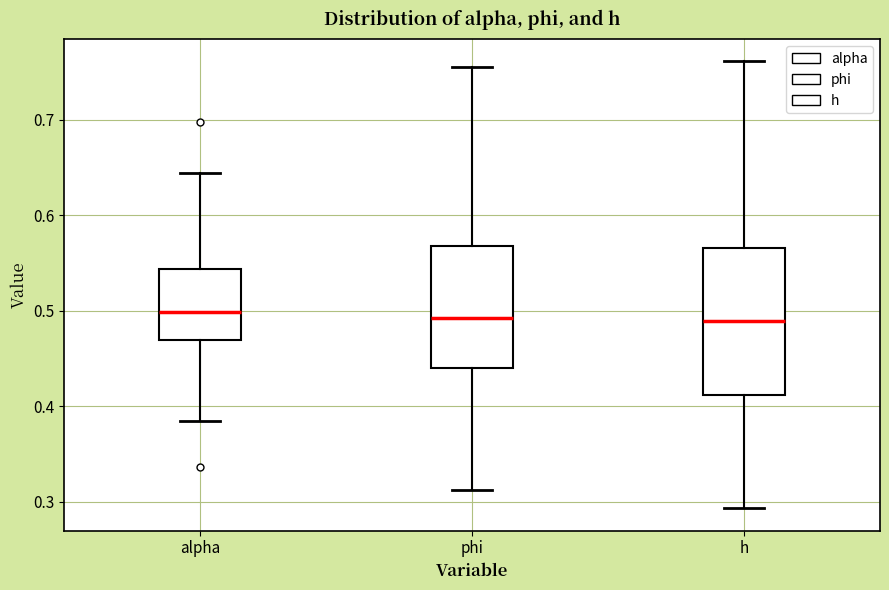

Reading left to right, transcribe this box plot: for each box, give where its median line is, the range the box spans, and where its two whiskers end, as read against the y-axis. The values are not printed on the chart, so give them approximately, as read against the axis.

alpha: median 0.50, box 0.47 to 0.54, whiskers 0.38 to 0.64
phi: median 0.49, box 0.44 to 0.57, whiskers 0.31 to 0.76
h: median 0.49, box 0.41 to 0.57, whiskers 0.29 to 0.76